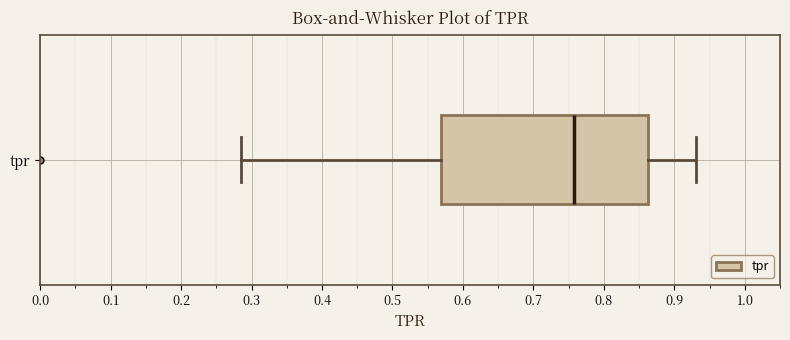

Read this box plot against the x-axis: the position of the median line, the range covered by the box, and the ends of both whiskers. The values are not printed on the chart, so give them approximately, as read against the axis.

median 0.76, box 0.57 to 0.86, whiskers 0.28 to 0.93